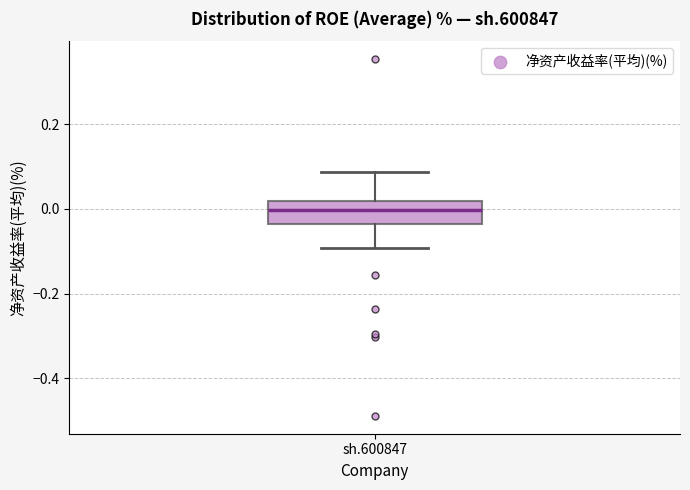

Where is the lower edge of the box for sh.600847 on the y-axis? The values are not printed on the chart, so give them approximately, as read against the axis.

-0.04